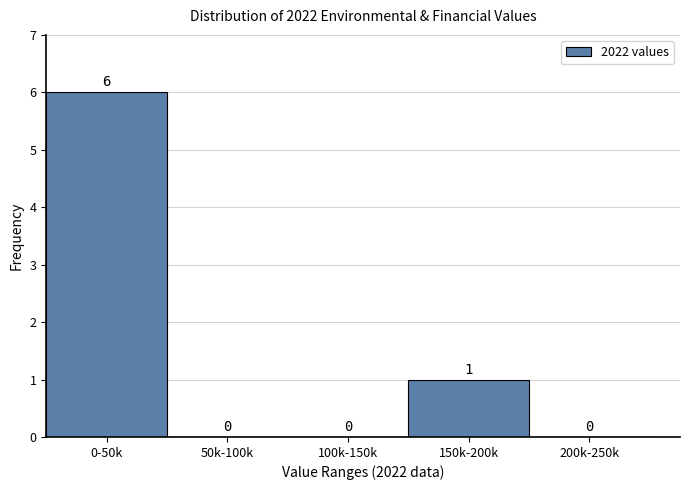

Reading left to right, what are all the values shown in this chart?

0-50k=6	50k-100k=0	100k-150k=0	150k-200k=1	200k-250k=0